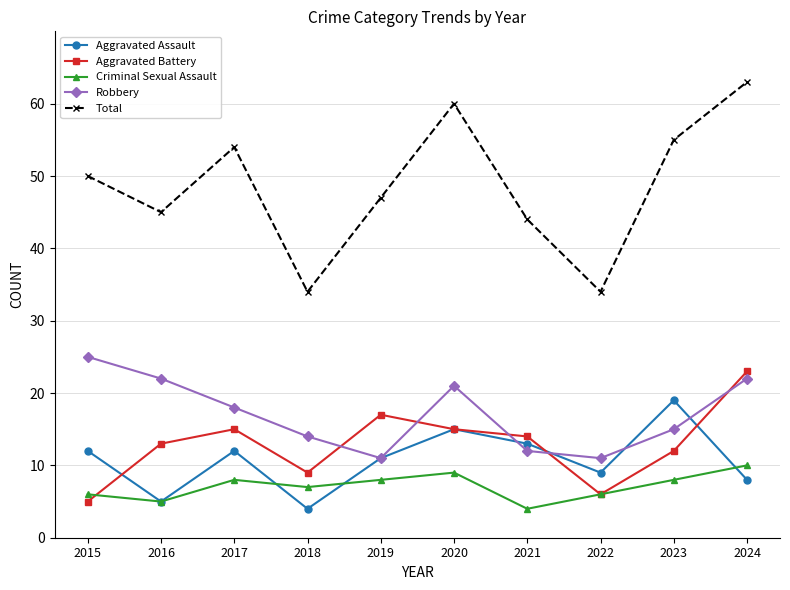

What is the approximate value of Criminal Sexual Assault at 2020?

9